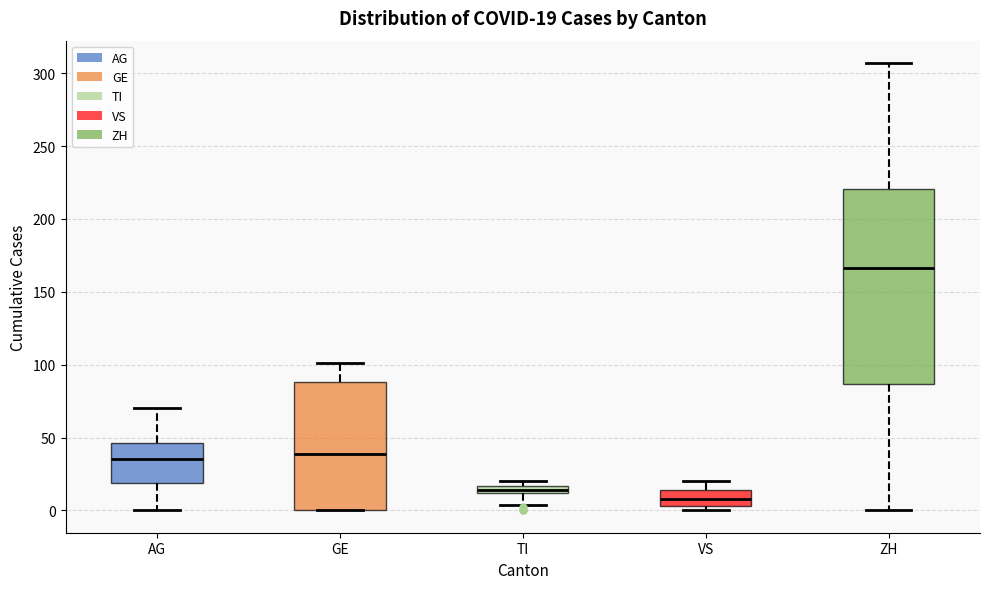

Which box is the tallest, from its lower edge to its upper edge?

ZH